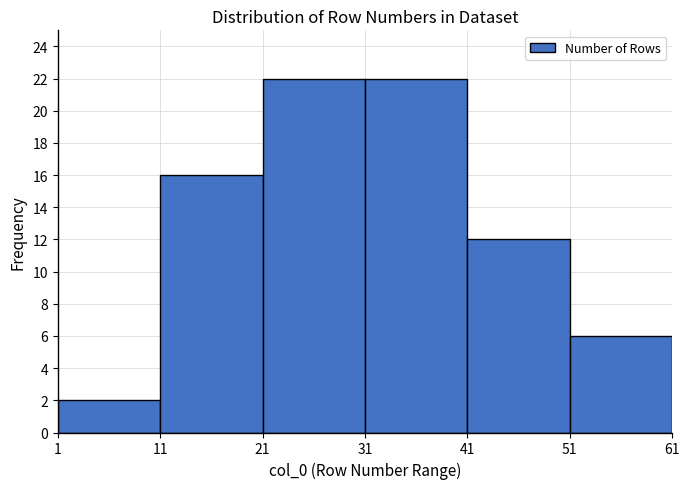

What is the height of the bar covering 31 to 41 on the x-axis? The values are not printed on the chart, so give them approximately, as read against the axis.

22